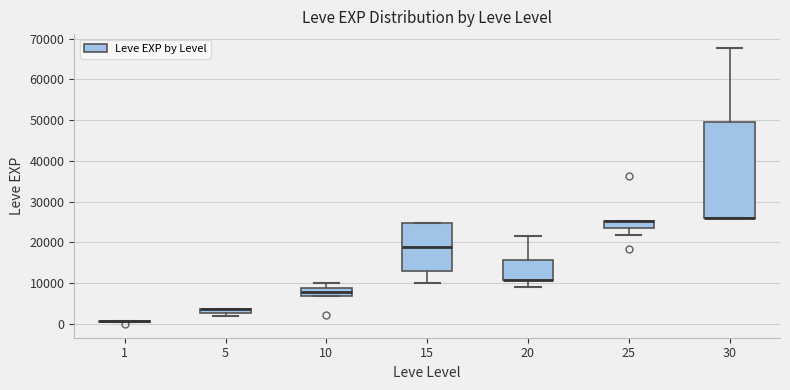

Which box is the tallest, from its lower edge to its upper edge?

30